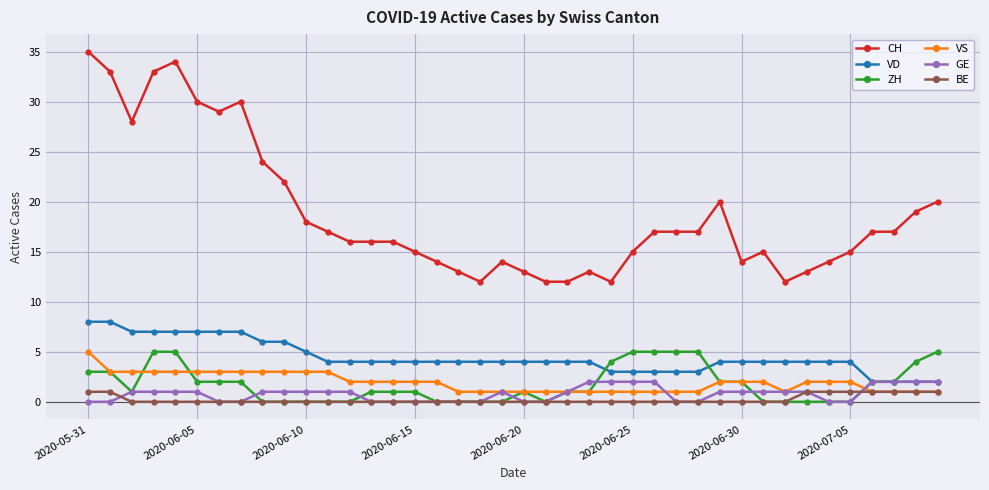

How many data points does each series have?

40